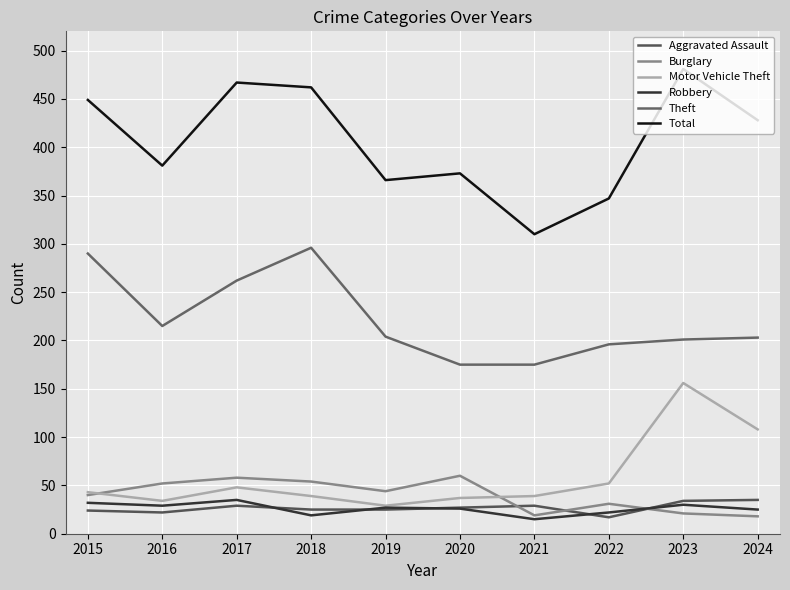

At which category is the sum across all series the highest?

2023